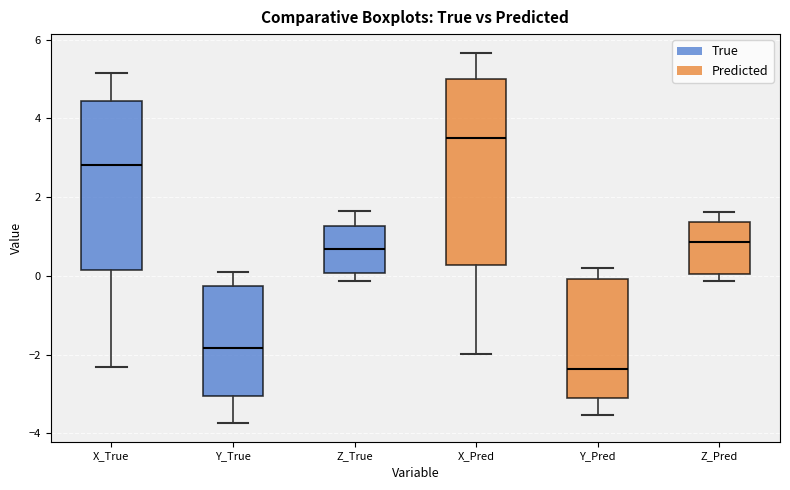

Which box has the lowest median line?

Y_Pred